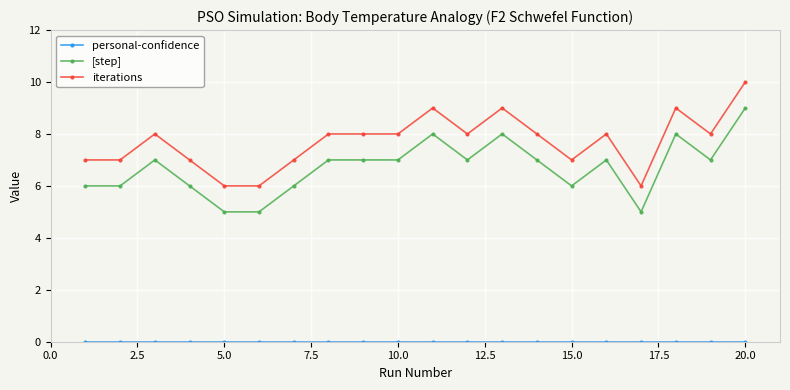

Which series has the largest total across all categories?

iterations